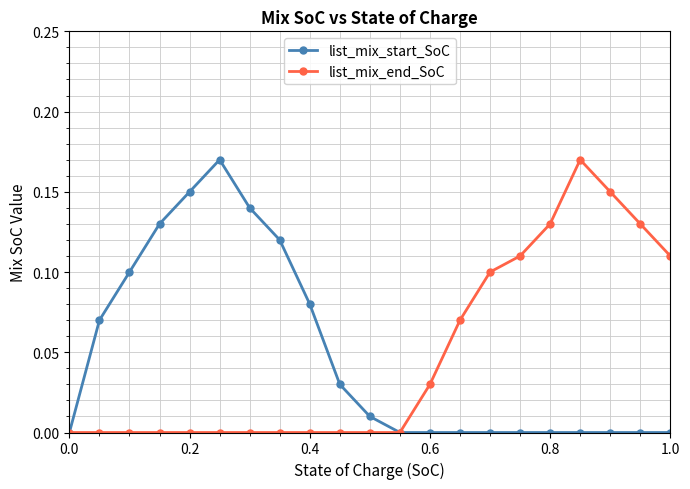

True or false: list_mix_start_SoC has more than 0 interior local peaks.

True